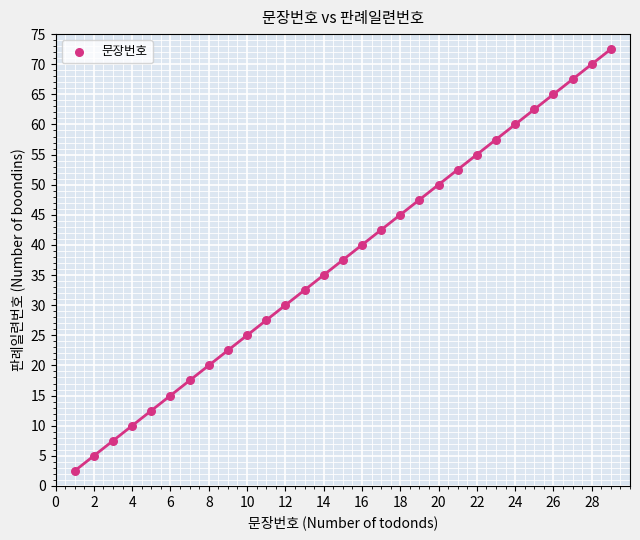

What is the range of X values (max minus min)?

28.0